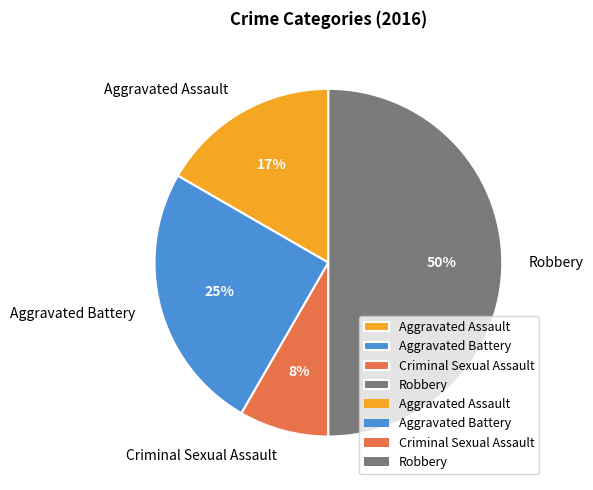

Combined, do Aggravated Battery and Robbery account for over 50%?

Yes